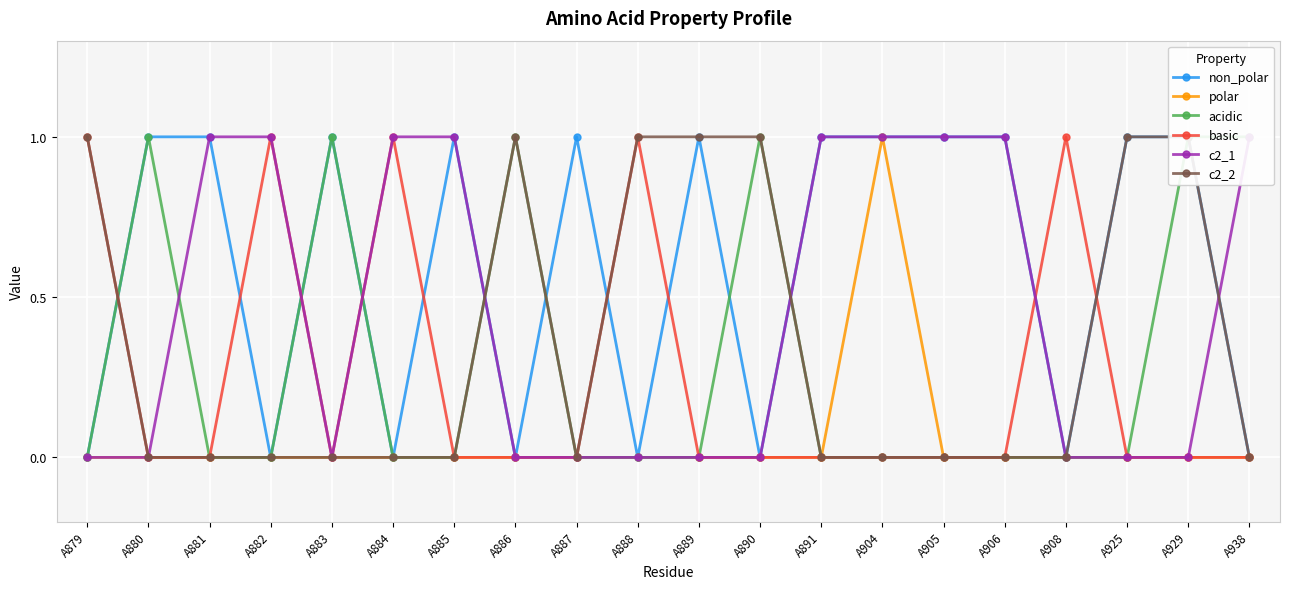

Where is c2_1 nearest to the value 0?

A879